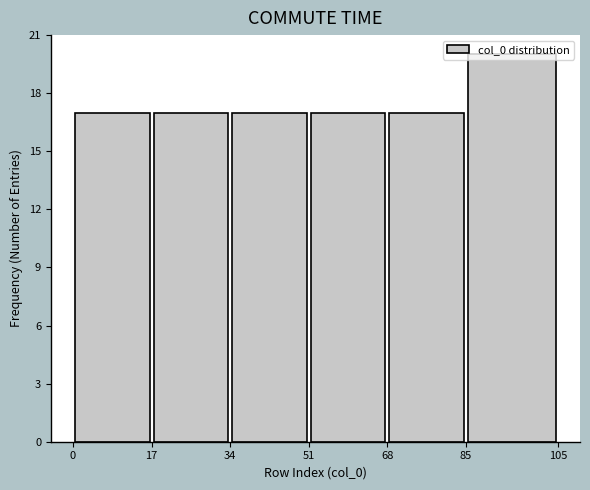

What is the height of the bar covering 68 to 85 on the x-axis? The values are not printed on the chart, so give them approximately, as read against the axis.

17